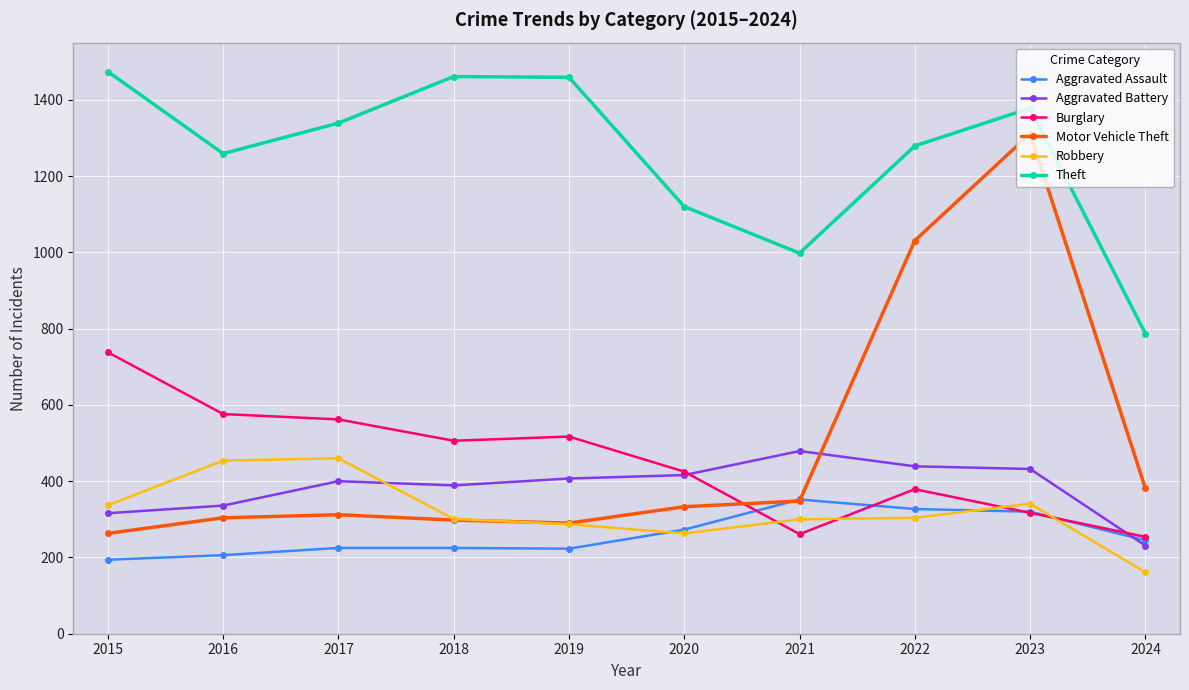

In Aggravated Assault, how many points are lower than both neighbors (excluding endpoints)?

1